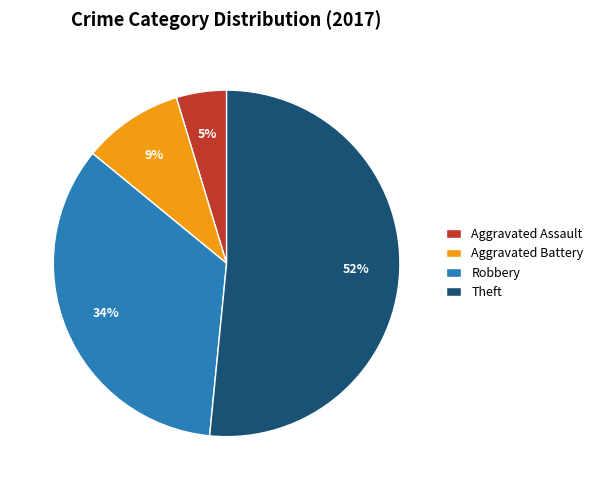

Does any single category account for the majority?

Yes